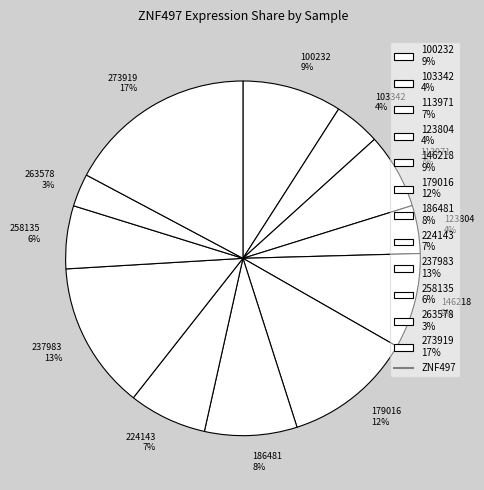

Count the number of slices in the pie.

12